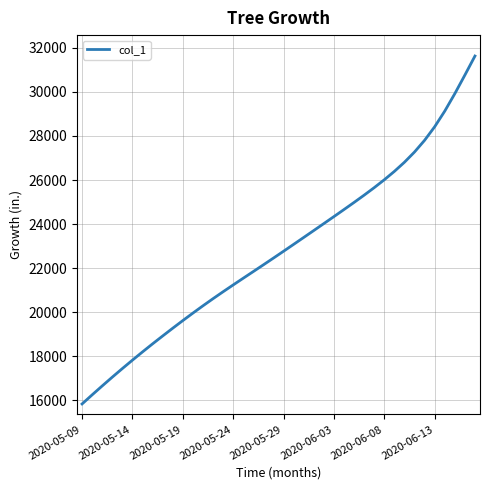

What is the greatest value displayed?

31623.5